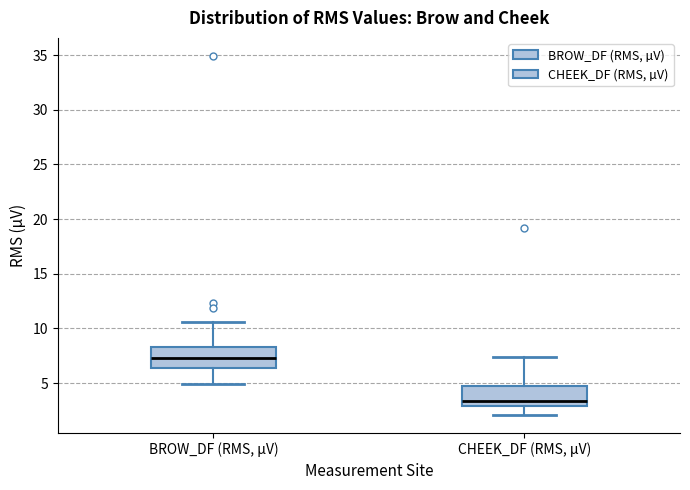

Reading left to right, read every box against the y-axis: the position of its median line, the range the box covers, and the ends of its whiskers. The values are not printed on the chart, so give them approximately, as read against the axis.

BROW_DF (RMS, µV): median 7.5, box 6.5 to 8.5, whiskers 5.0 to 10.5
CHEEK_DF (RMS, µV): median 3.5, box 3.0 to 4.5, whiskers 2.0 to 7.5